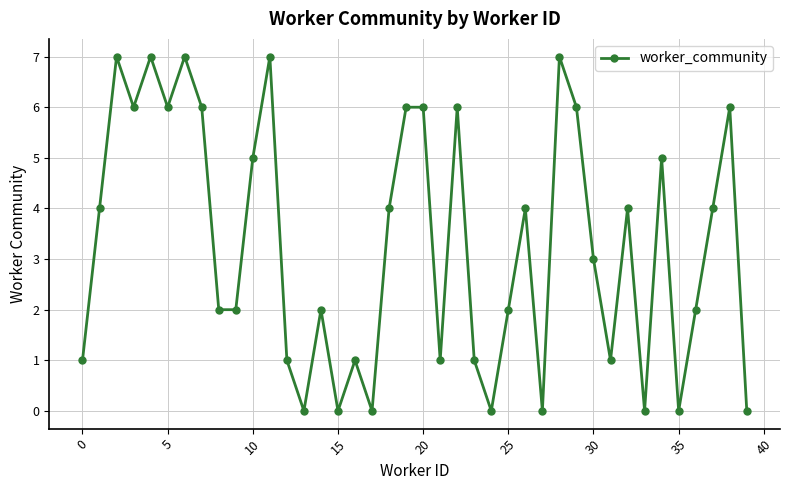

True or false: there are more than 2 points higher than both neighbors.

True